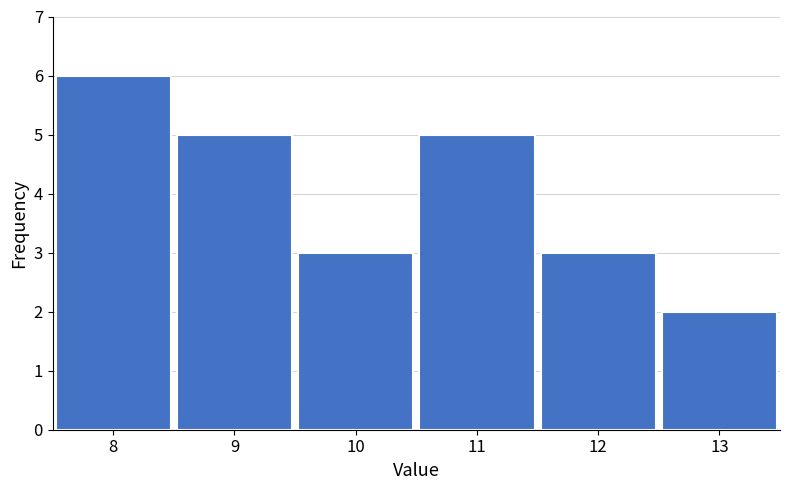

Reading left to right, list all the values displayed in this chart.

8=6	9=5	10=3	11=5	12=3	13=2